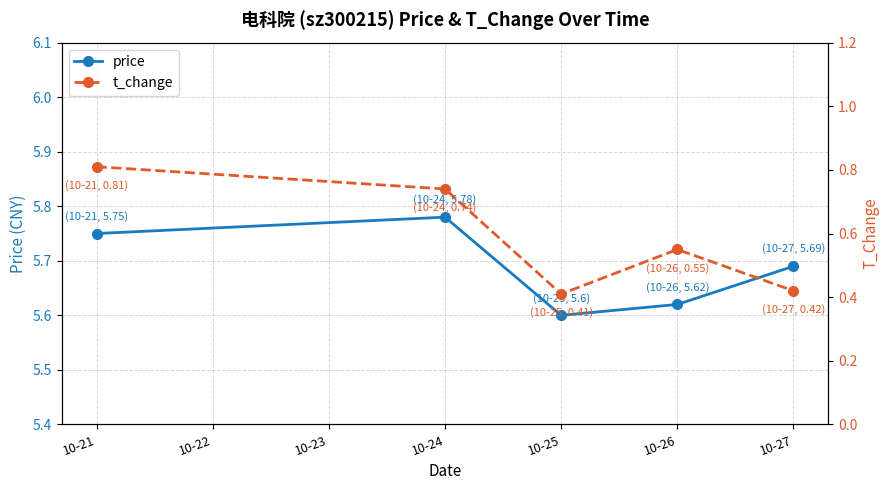

What is the difference between the second highest and minimum values in the t_change series?

0.3